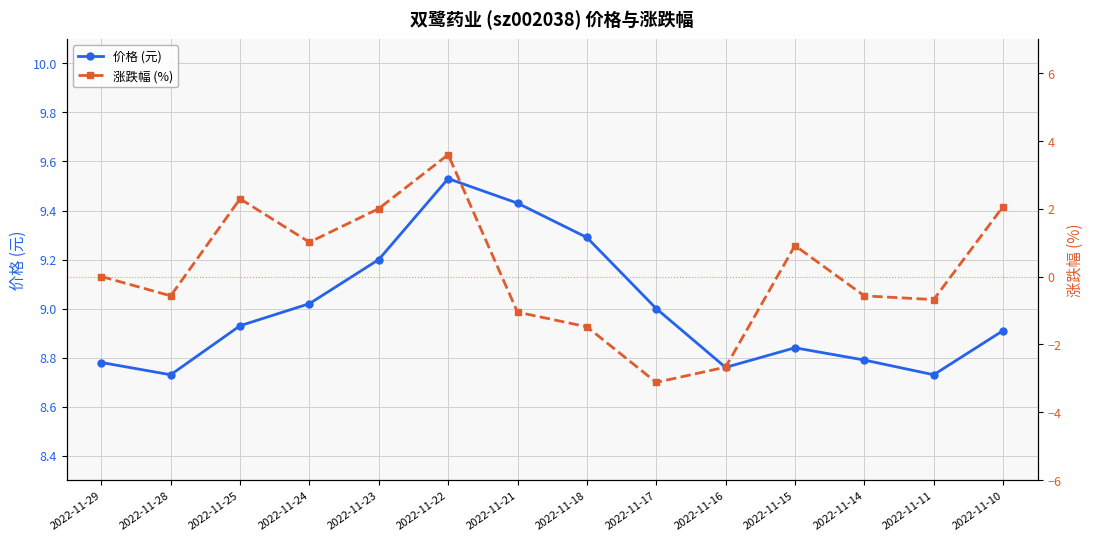

What is the value of the 价格 (元) point at the 1st from the left?

8.8